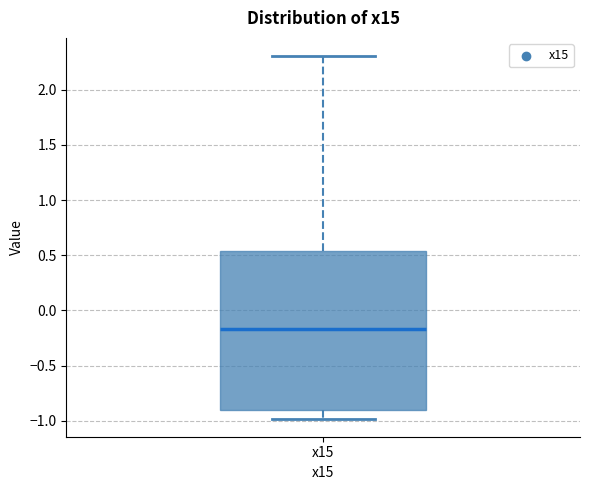

Where is the lower edge of the box for x15 on the y-axis? The values are not printed on the chart, so give them approximately, as read against the axis.

-0.90